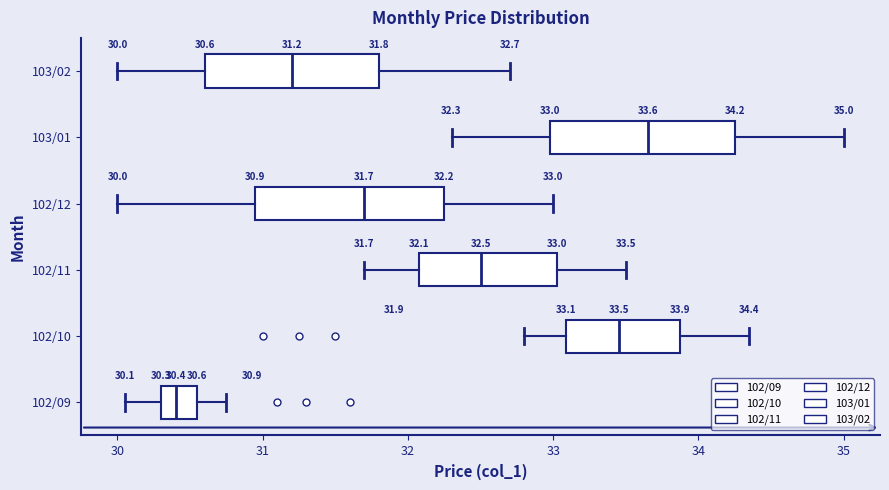

Which box has the furthest to the left median line?

102/09